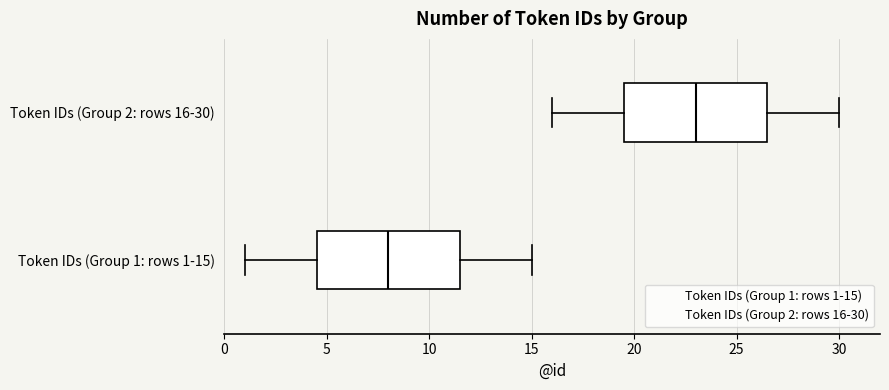

Reading bottom to top, read every box against the x-axis: the position of its median line, the range the box covers, and the ends of its whiskers. The values are not printed on the chart, so give them approximately, as read against the axis.

Token IDs (Group 1: rows 1-15): median 8.0, box 4.5 to 11.5, whiskers 1.0 to 15.0
Token IDs (Group 2: rows 16-30): median 23.0, box 19.5 to 26.5, whiskers 16.0 to 30.0